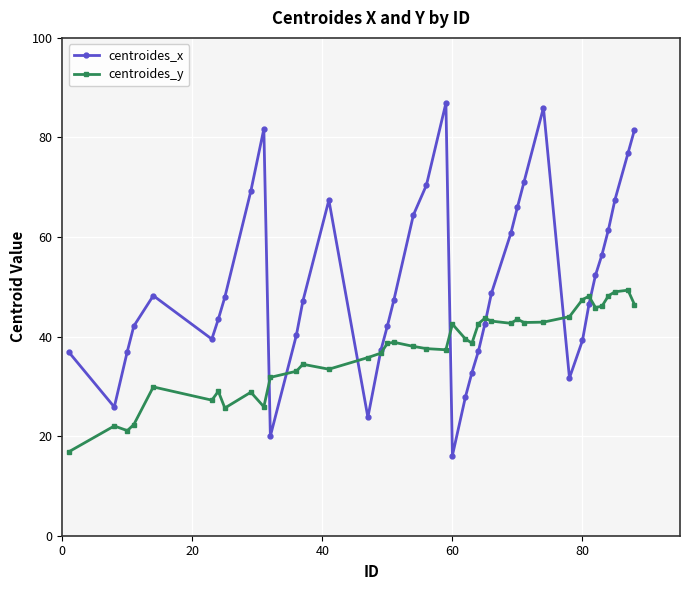

At how many categories does at least one series exceed 51?

16